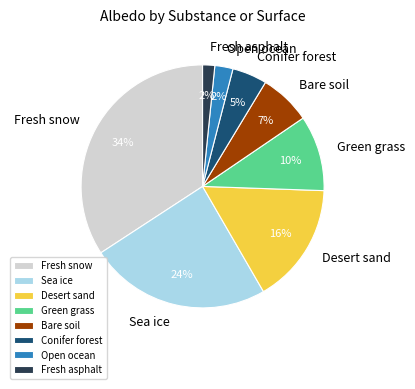

To the nearest percent, what is the combined percentage of Conifer forest and Open ocean?

7%